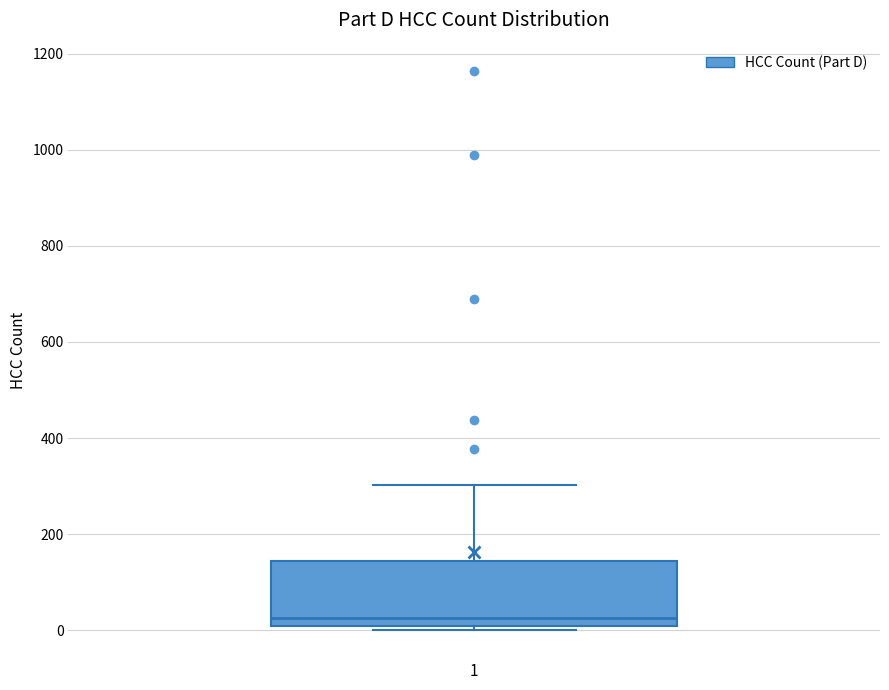

Transcribe this box plot: give where the median line is, the range the box spans, and where the two whiskers end, as read against the y-axis. The values are not printed on the chart, so give them approximately, as read against the axis.

median 20, box 0 to 140, whiskers 0 (just below the box's lower edge) to 300